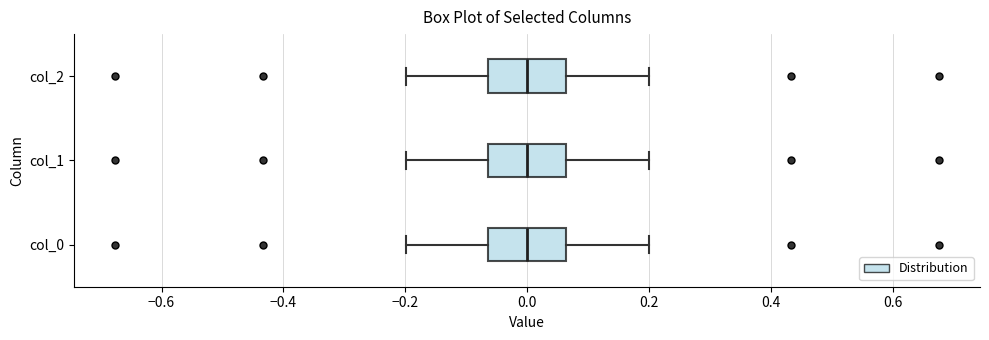

Reading bottom to top, read every box against the x-axis: the position of its median line, the range the box covers, and the ends of its whiskers. The values are not printed on the chart, so give them approximately, as read against the axis.

col_0: median 0.00, box -0.06 to 0.06, whiskers -0.20 to 0.20
col_1: median 0.00, box -0.06 to 0.06, whiskers -0.20 to 0.20
col_2: median 0.00, box -0.06 to 0.06, whiskers -0.20 to 0.20